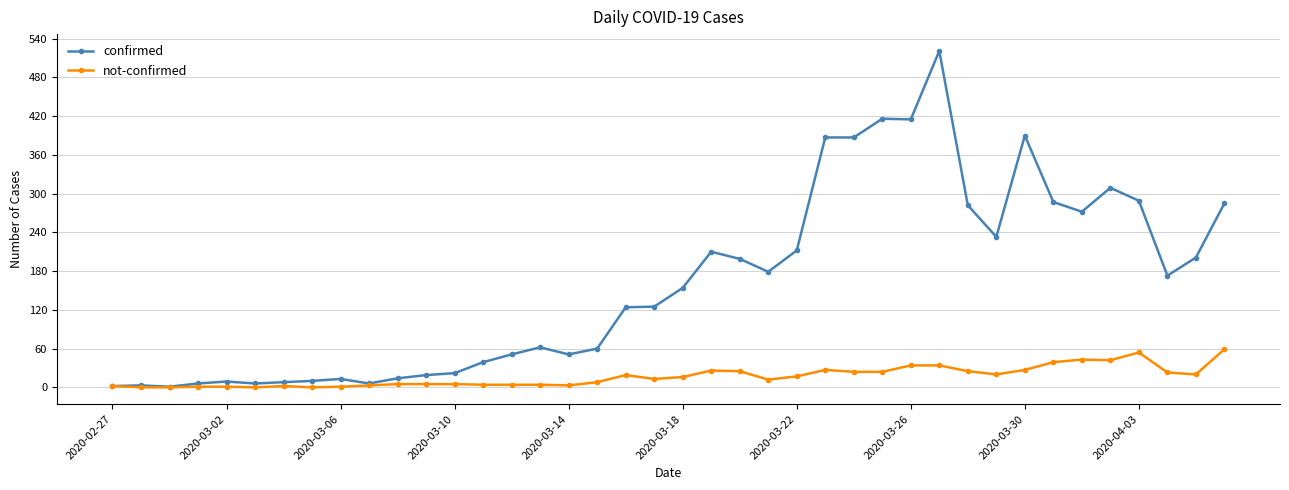

What is the difference between the second highest and second lowest values in the confirmed series?

414